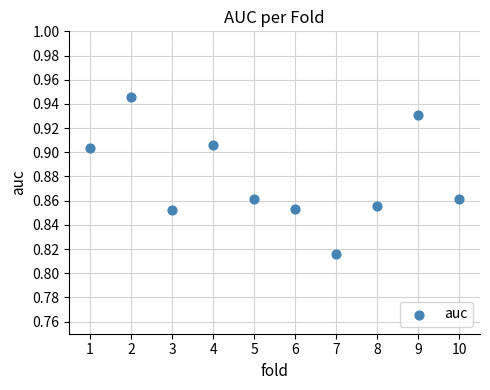

What is the average X value?

5.5